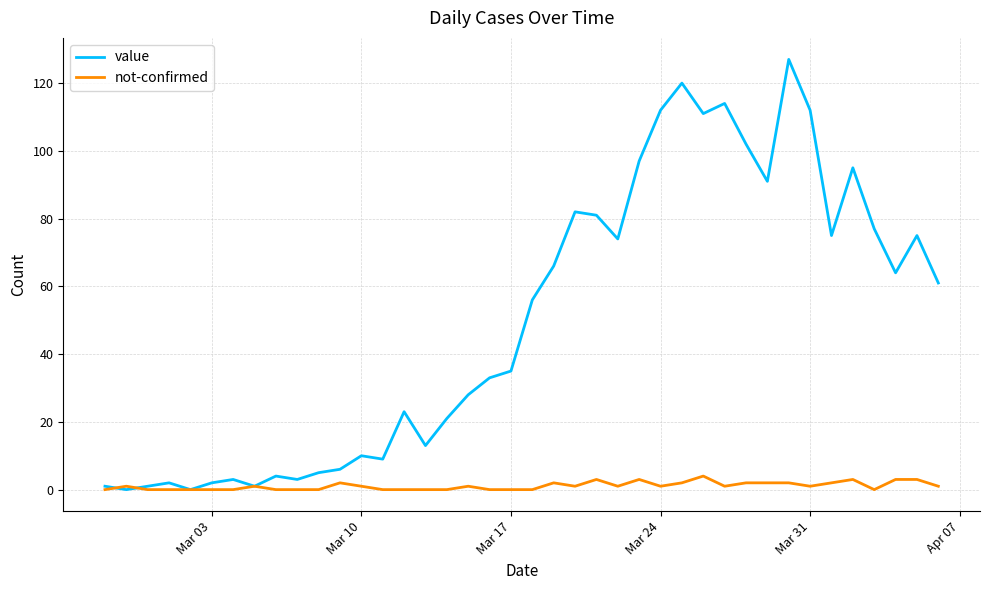

What is the greatest value displayed?

127